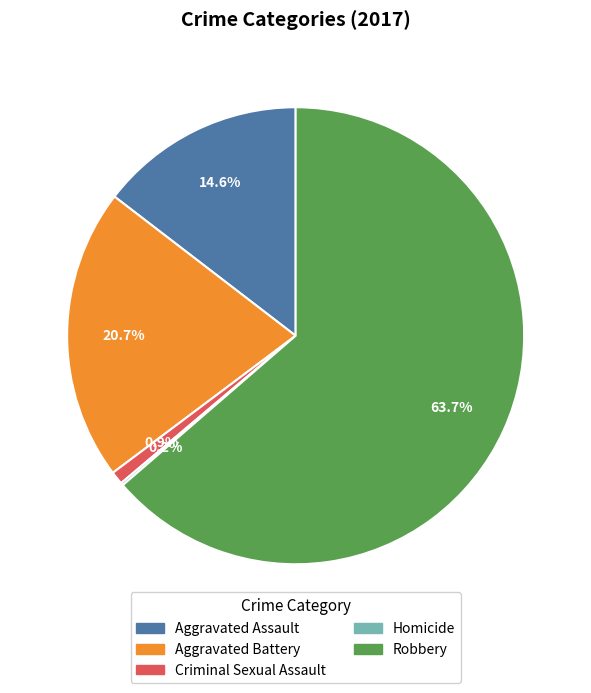

Which has a higher value, Criminal Sexual Assault or Robbery?

Robbery